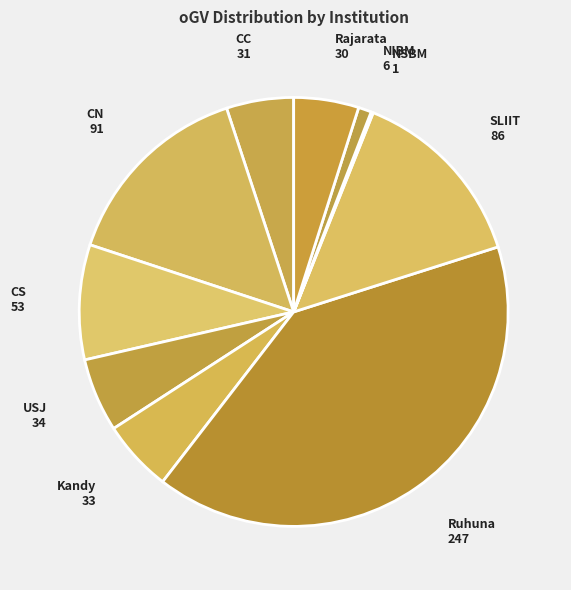

Between CC and CN, which is larger?

CN